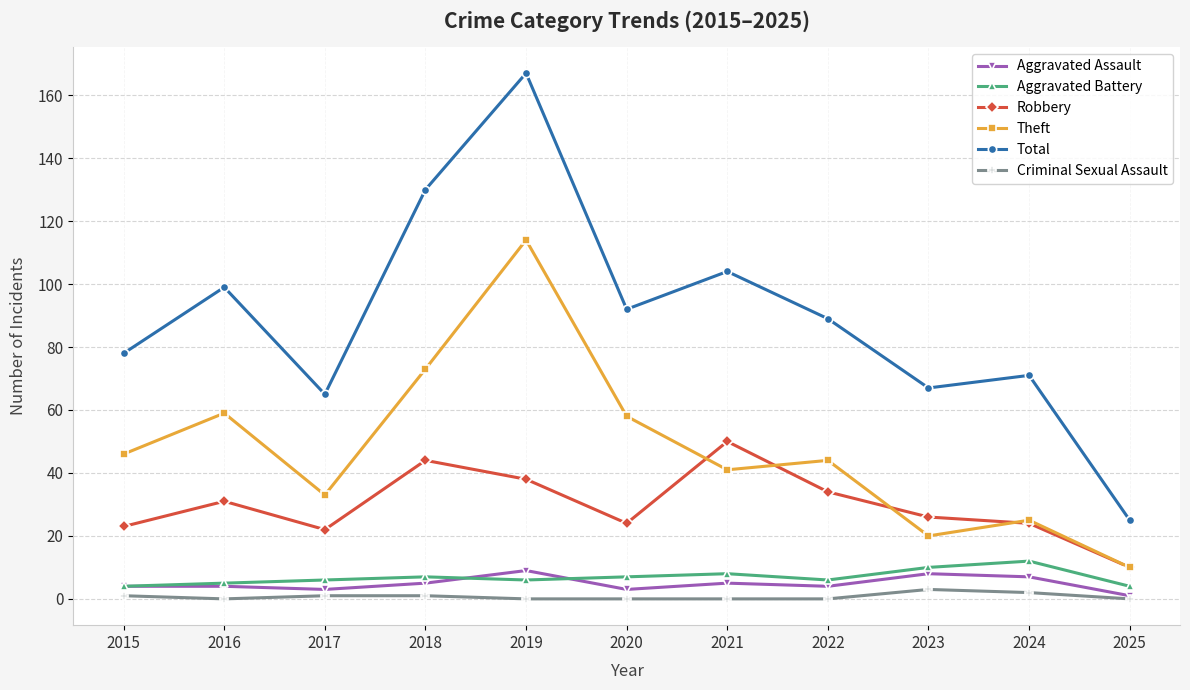

True or false: Aggravated Battery and Criminal Sexual Assault cross at least once.

False